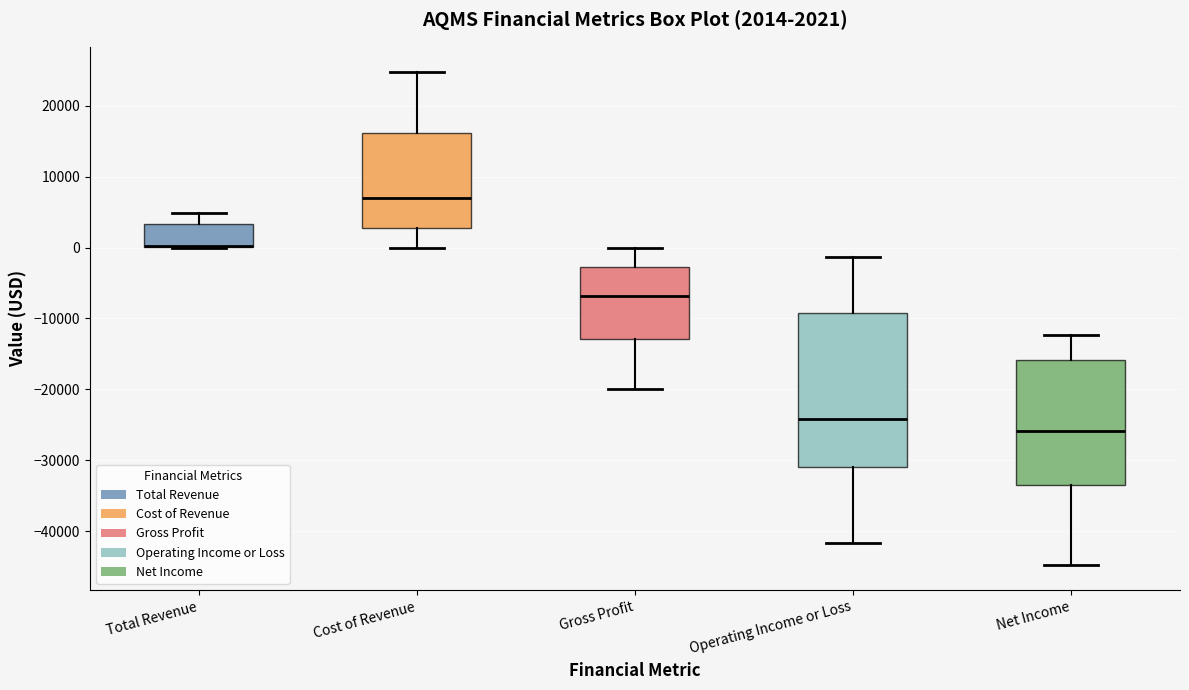

Which box is the tallest, from its lower edge to its upper edge?

Operating Income or Loss